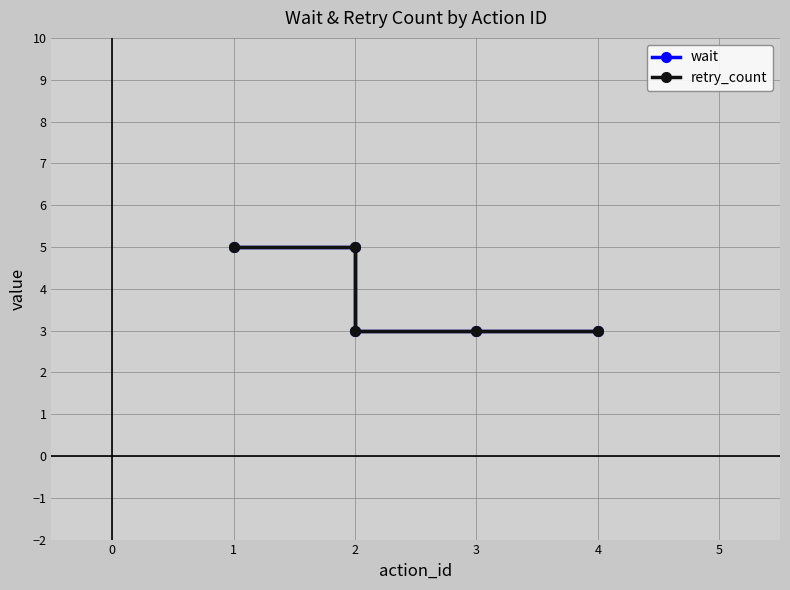

Reading left to right, list all the values displayed in this chart.

wait: 5	5	3	3	3
retry_count: 5	5	3	3	3